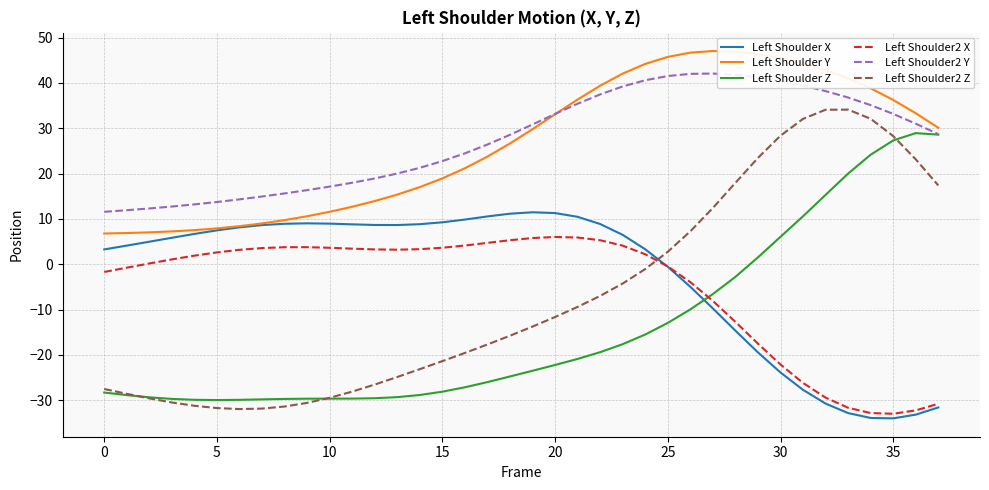

What is the smallest value displayed?

-34.0